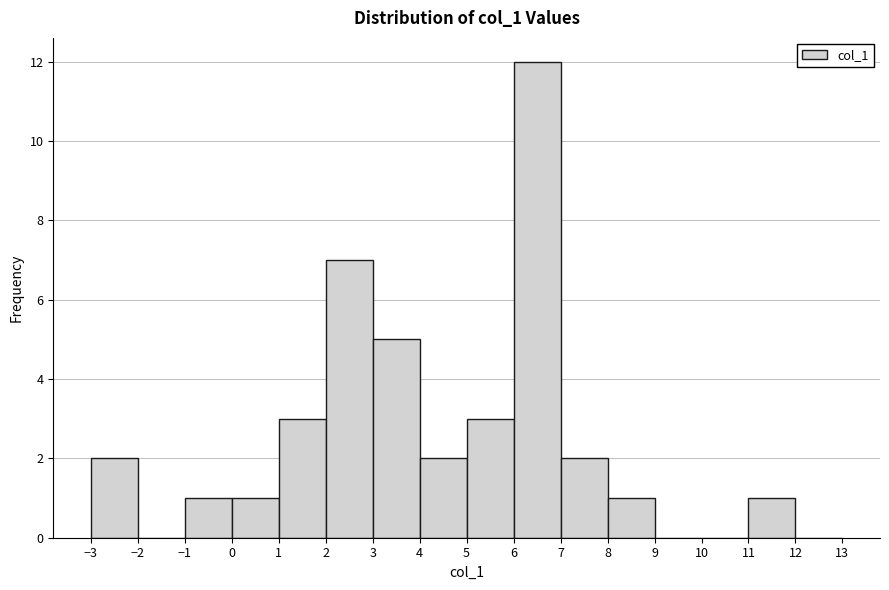

Reading left to right, transcribe this chart: for each bar, give the range it covers on the x-axis and its height. The values are not printed on the chart, so give them approximately, as read against the axis.

-3 to -2: 2
-2 to -1: 0
-1 to 0: 1
0 to 1: 1
1 to 2: 3
2 to 3: 7
3 to 4: 5
4 to 5: 2
5 to 6: 3
6 to 7: 12
7 to 8: 2
8 to 9: 1
9 to 10: 0
10 to 11: 0
11 to 12: 1
12 to 13: 0